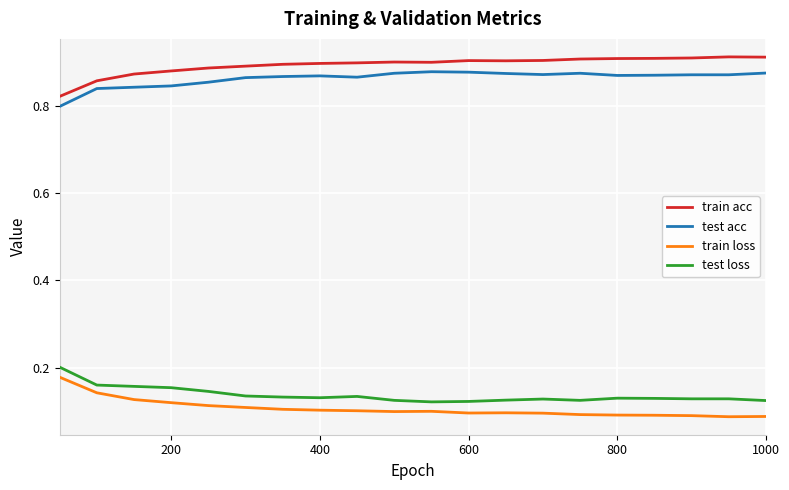

True or false: train loss and test loss intersect in this chart.

False